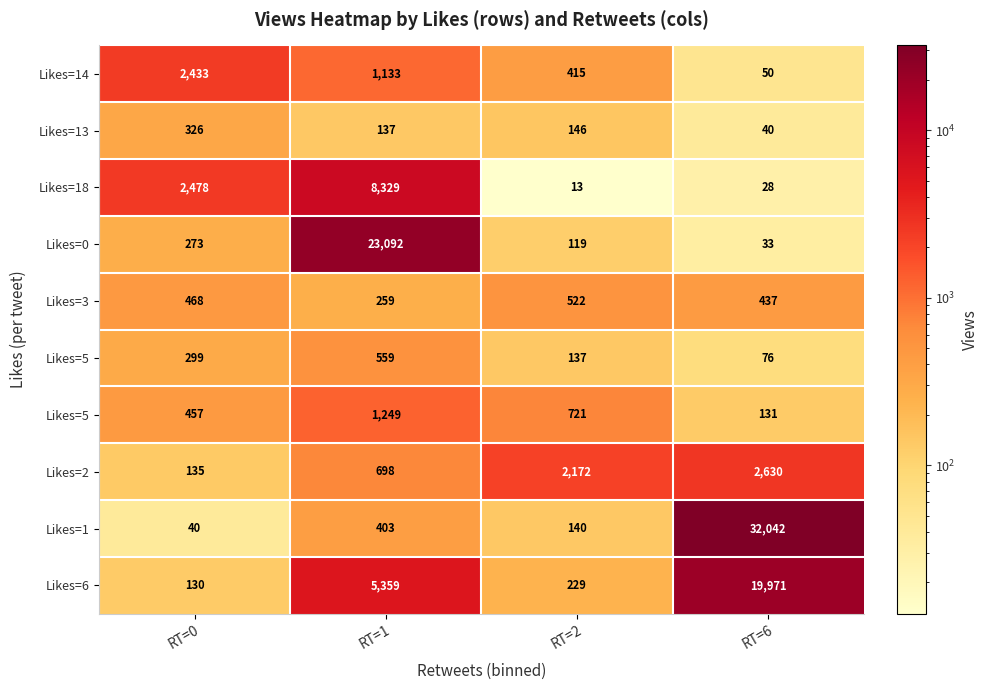

At how many categories does at least one series exceed 16311?

2